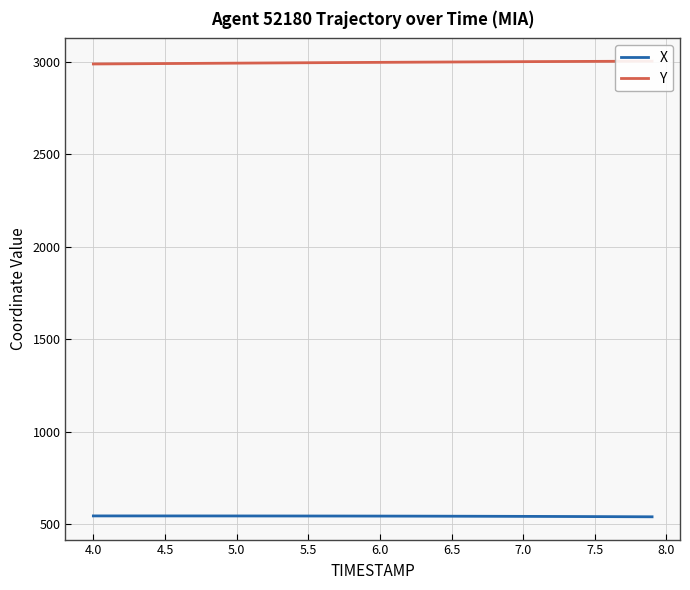

What is the highest value of the X series?

544.5